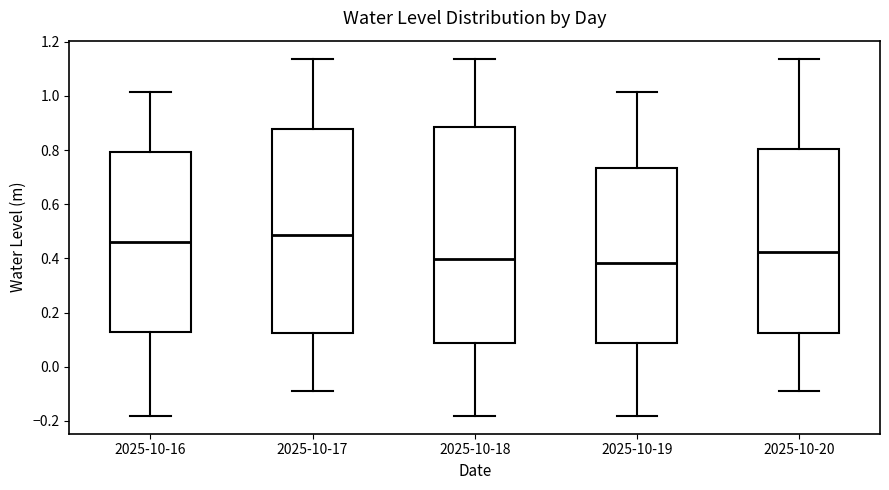

Where does the lower whisker of the box for 2025-10-16 end on the y-axis? The values are not printed on the chart, so give them approximately, as read against the axis.

-0.18